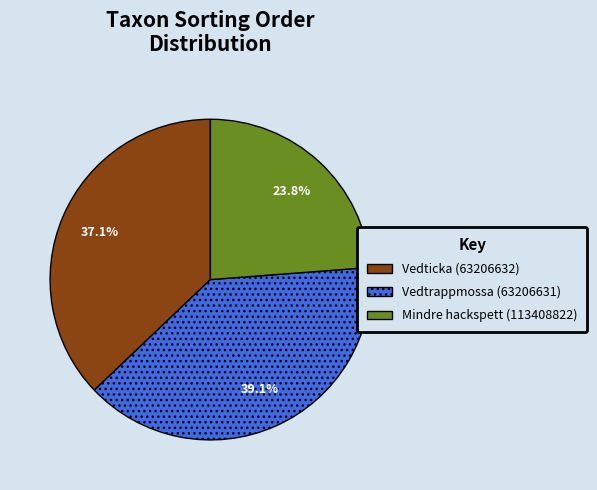

Is there a majority slice in this chart?

No